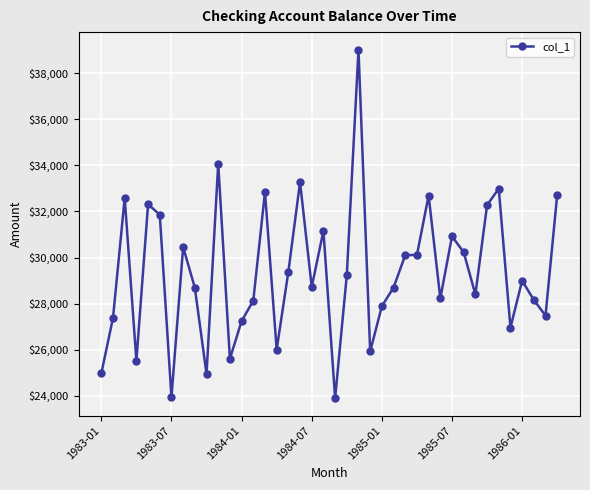

True or false: there are more than 2 points higher than both neighbors.

True